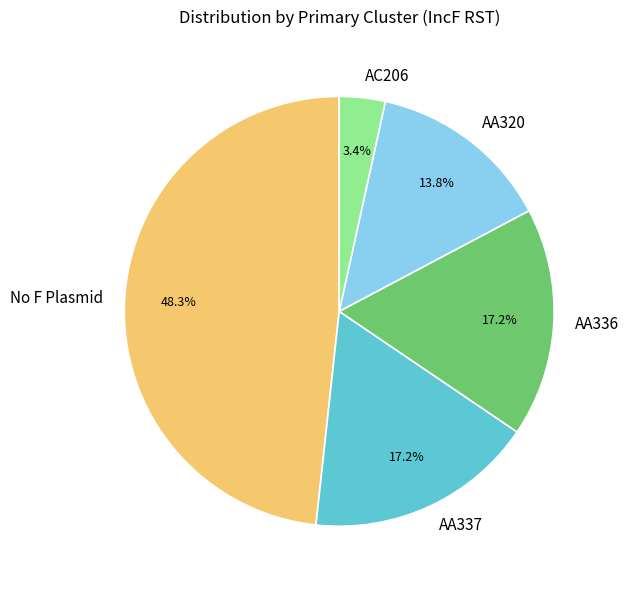

Count the number of slices in the pie.

5